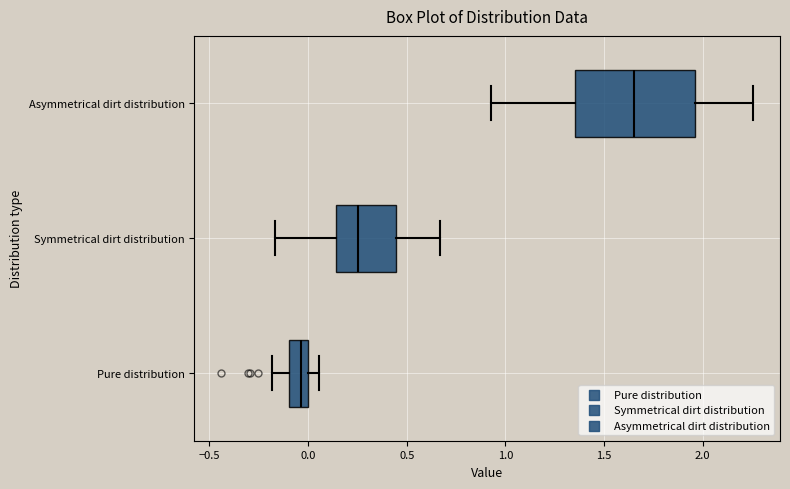

Comparing the boxes themselves (not the whiskers), which one is the widest?

Asymmetrical dirt distribution